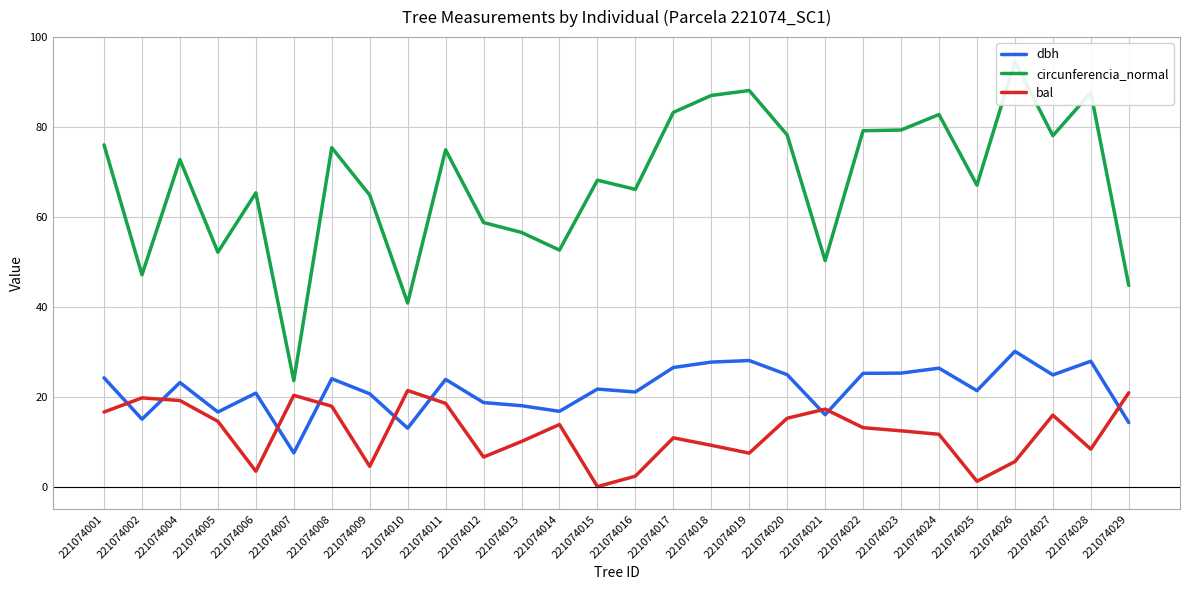

What is the total value across all series at 221074026?

130.2